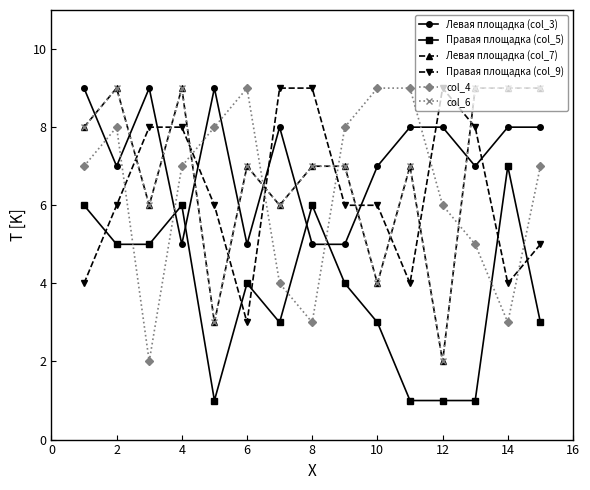

Which series has the largest total across all categories?

Левая площадка (col_3)